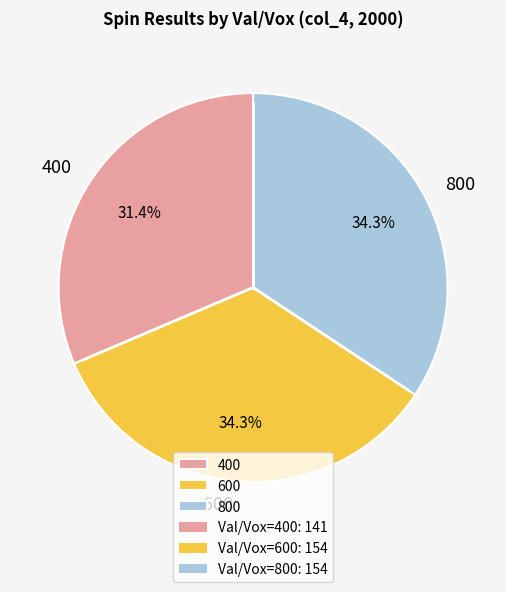

How many segments does this pie chart have?

3